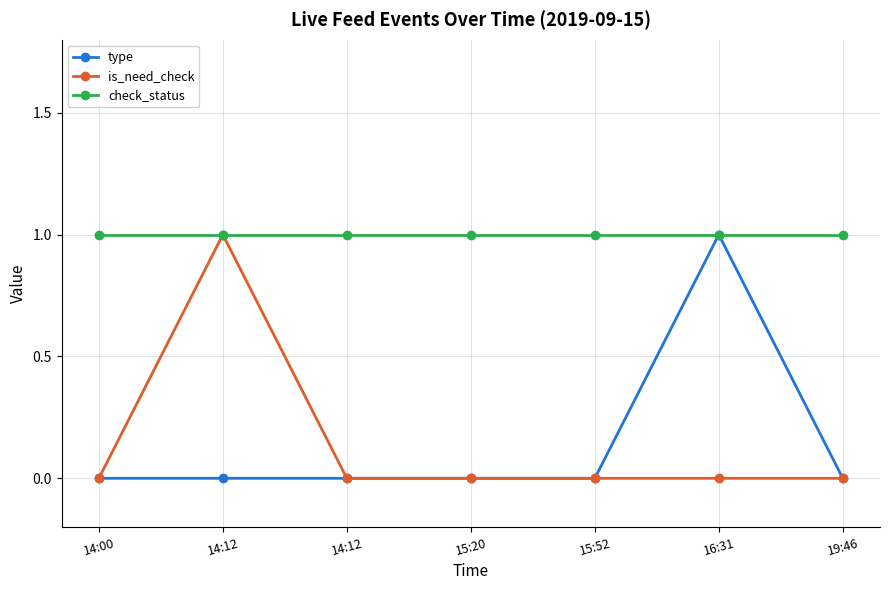

What is the total value across all series at 15:52?

1